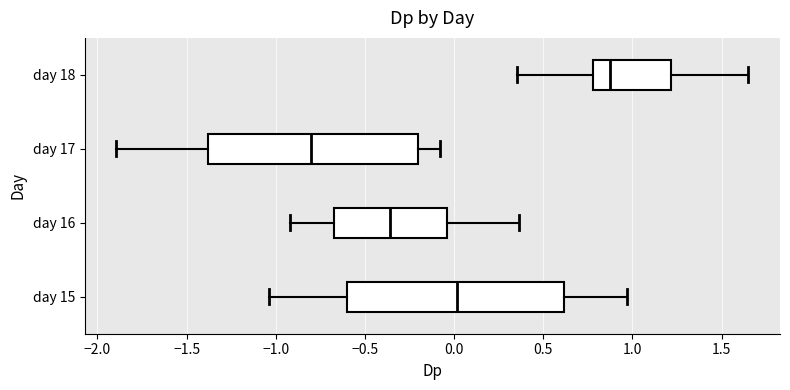

Reading bottom to top, transcribe this box plot: for each box, give where its median line is, the range the box spans, and where its two whiskers end, as read against the x-axis. The values are not printed on the chart, so give them approximately, as read against the axis.

day 15: median 0.00, box -0.60 to 0.60, whiskers -1.05 to 0.95
day 16: median -0.35, box -0.65 to -0.05, whiskers -0.90 to 0.35
day 17: median -0.80, box -1.40 to -0.20, whiskers -1.90 to -0.10
day 18: median 0.90, box 0.80 to 1.20, whiskers 0.35 to 1.65